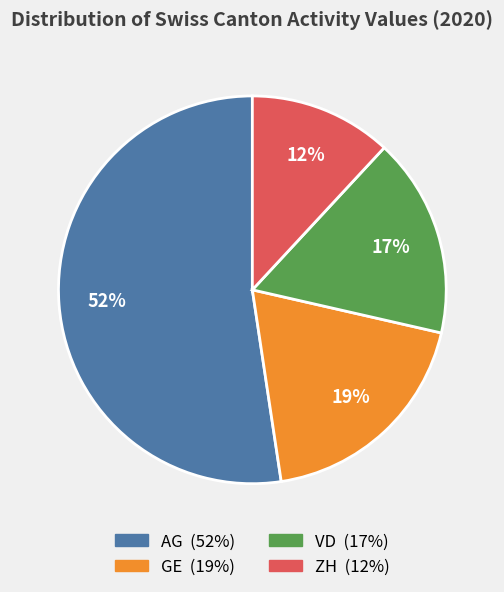

To the nearest percent, what is the combined percentage of ZH and GE?

31%